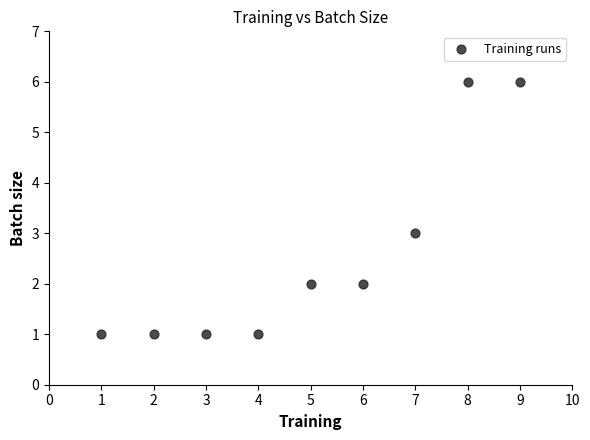

What is the range of Y values (max minus min)?

5